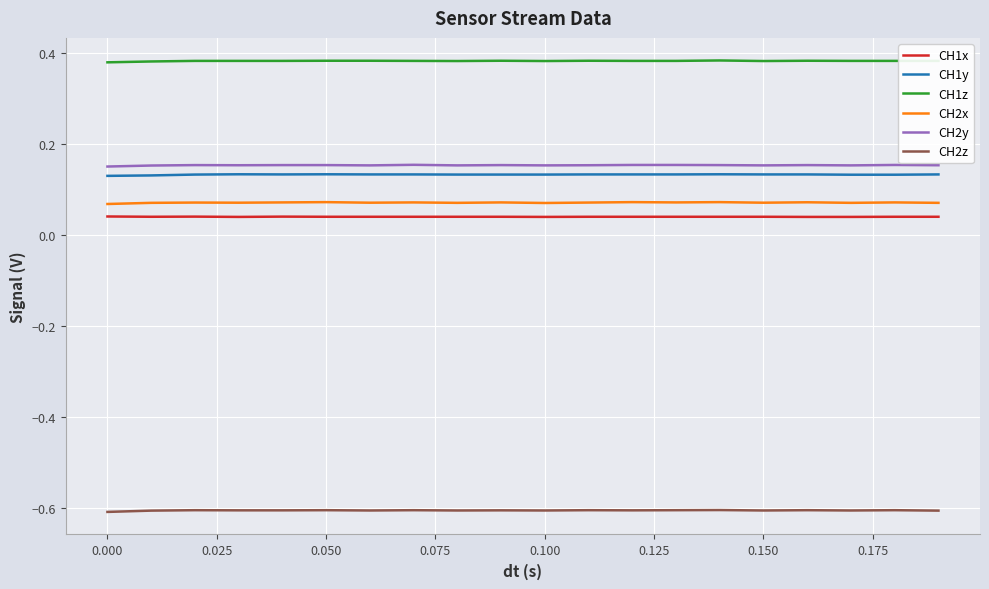

True or false: CH2y and CH2x intersect in this chart.

False